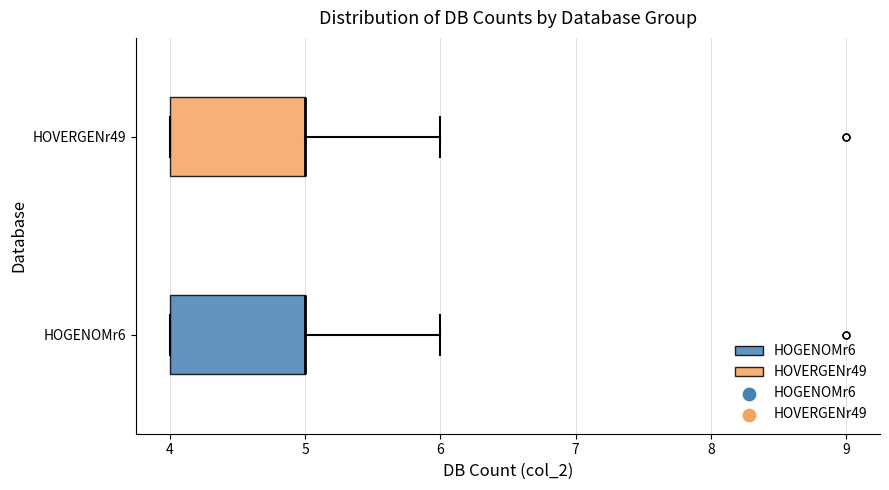

Reading bottom to top, read every box against the x-axis: the position of its median line, the range the box covers, and the ends of its whiskers. The values are not printed on the chart, so give them approximately, as read against the axis.

HOGENOMr6: median 5 (drawn on the box's right edge), box 4 to 5, whiskers 4 to 6
HOVERGENr49: median 5 (drawn on the box's right edge), box 4 to 5, whiskers 4 to 6